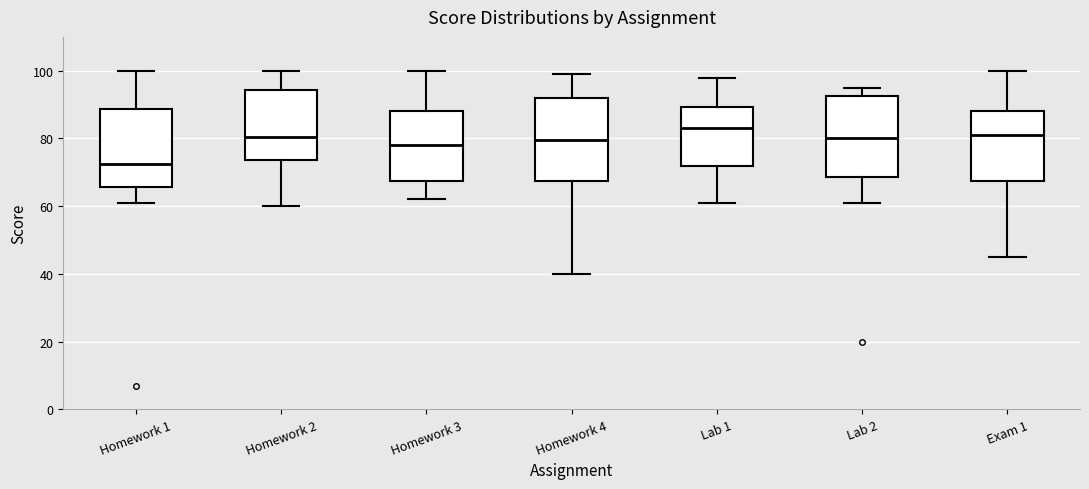

Which box's median line is the lowest?

Homework 1